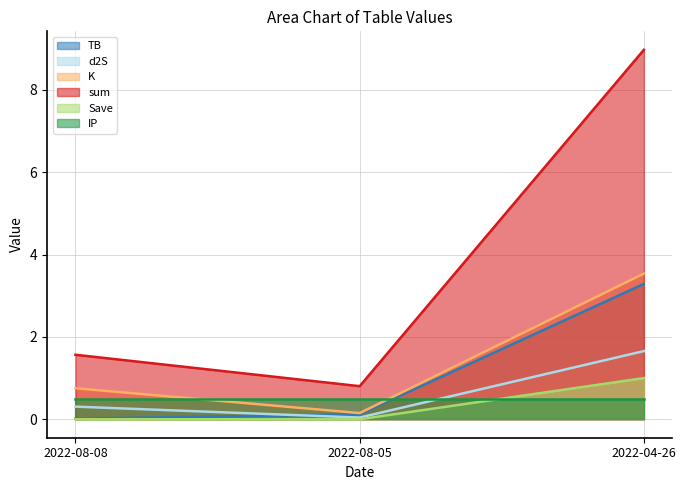

What is the difference between the maximum and second lowest values in the Save series?

1.0